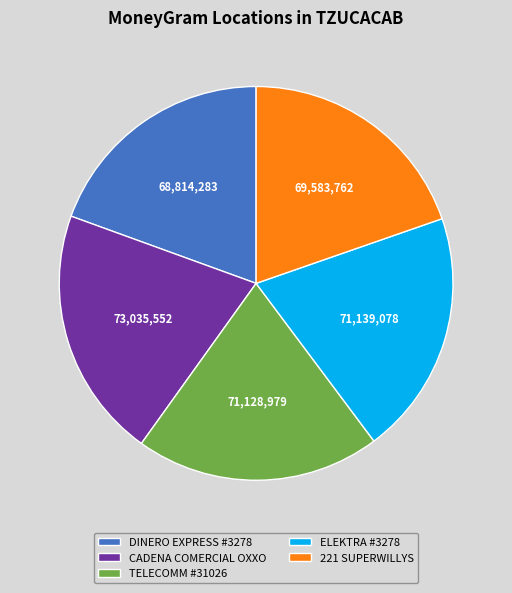

Approximately how many times larger is the value at 221 SUPERWILLYS compared to CADENA COMERCIAL OXXO?

1.0